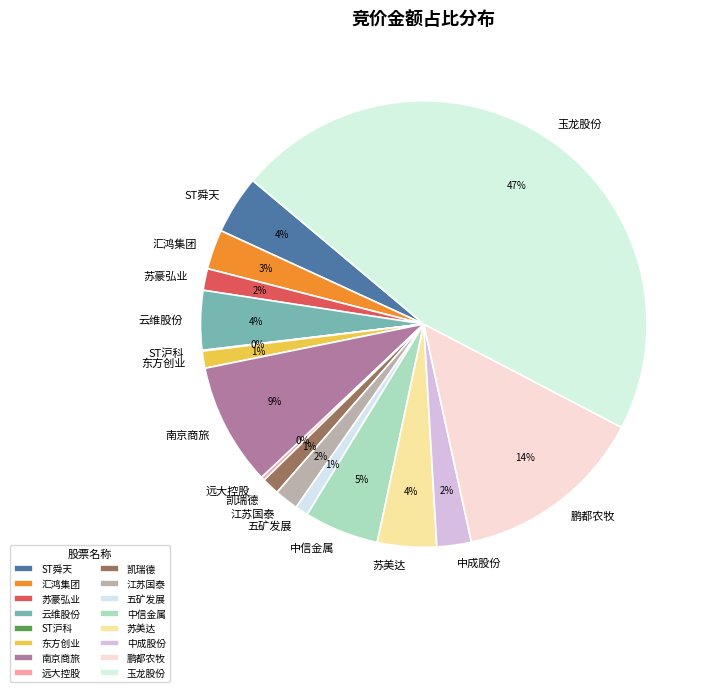

Which slice is the largest?

玉龙股份